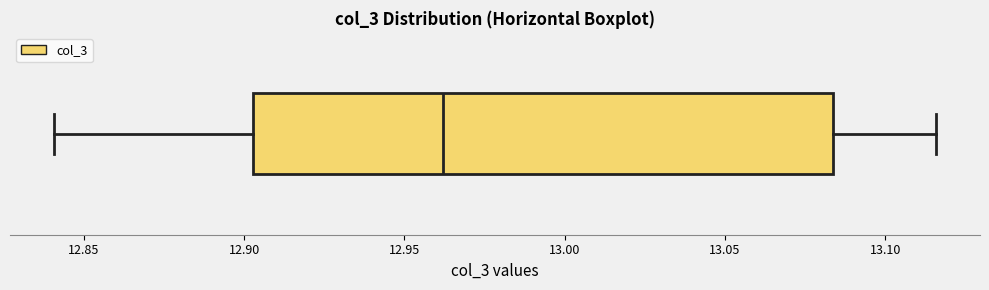

Where does the left whisker of the box end on the x-axis? The values are not printed on the chart, so give them approximately, as read against the axis.

12.840